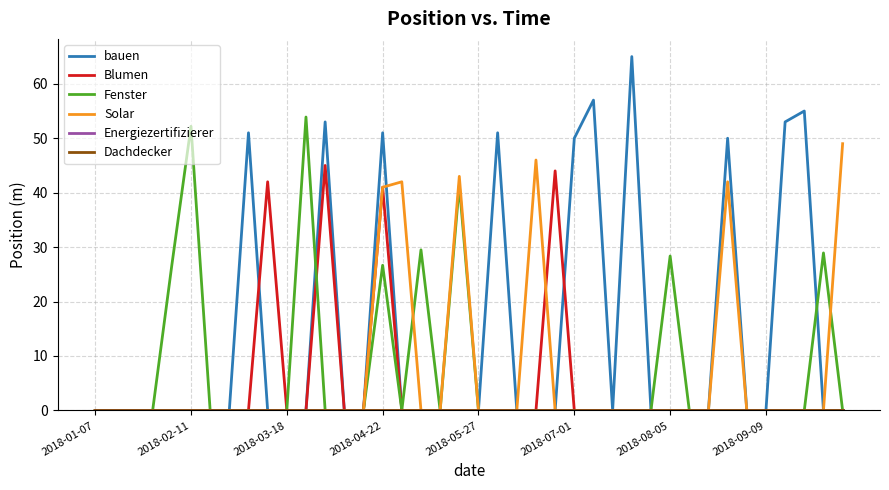

Does the chart display data point markers on the line(s)?

No